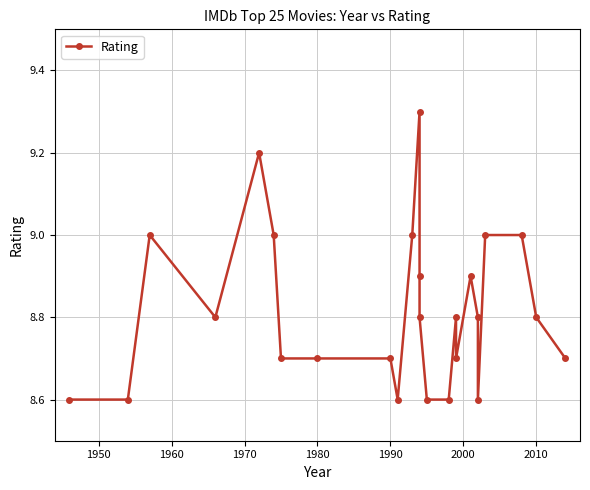

The value at 1990 is 4.3. True or false?

False